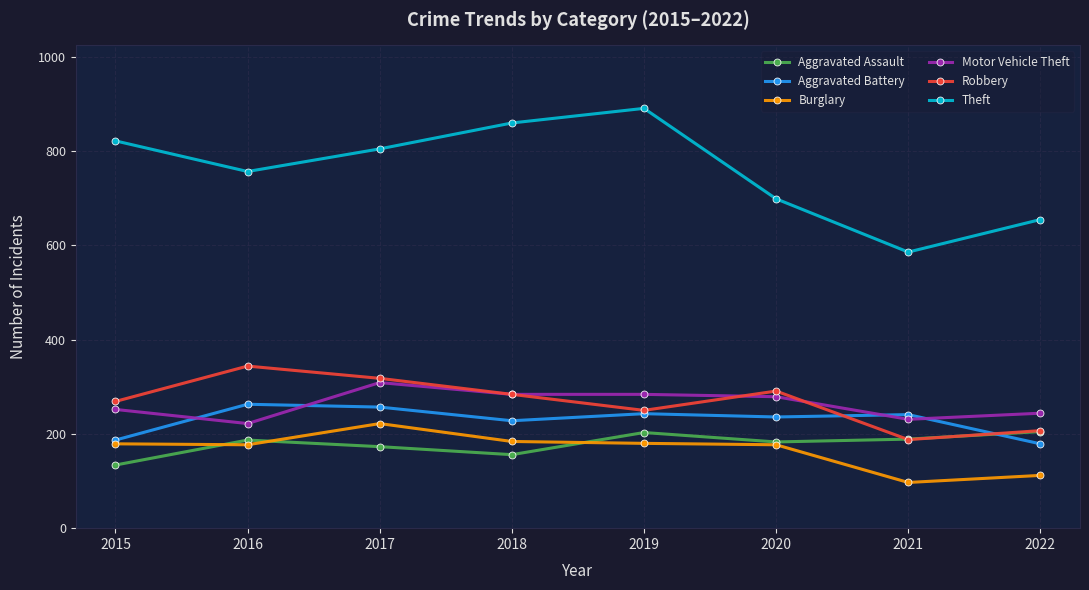

At which label does Theft reach its peak?

2019